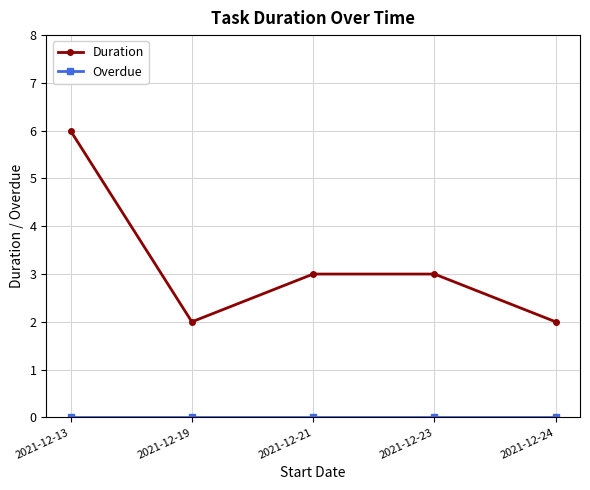

The value of Duration at 2021-12-21 is 5. True or false?

False